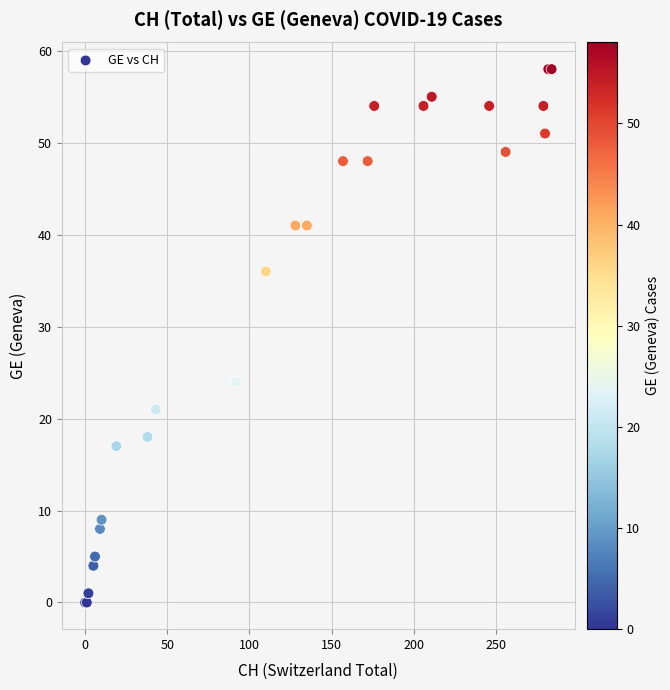

What Y value in the scatter plot is closest to 29?

24